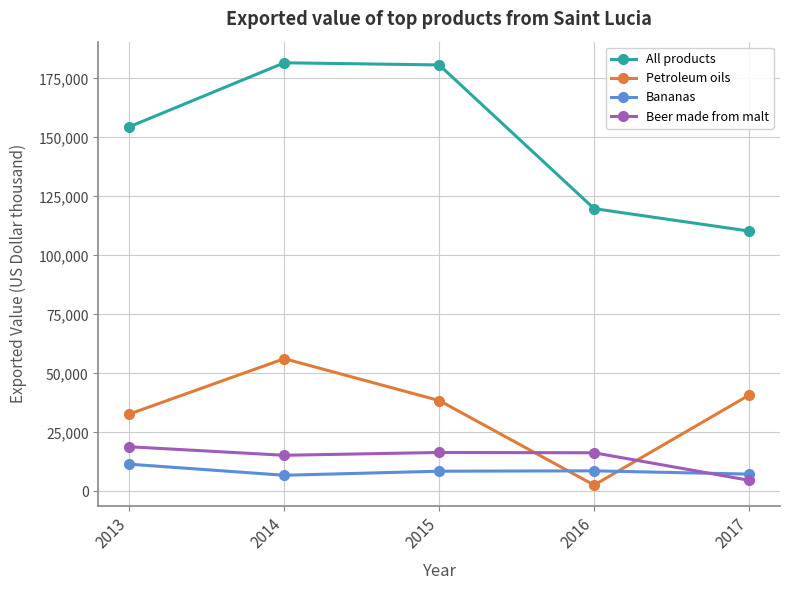

What is the greatest value displayed?

181610